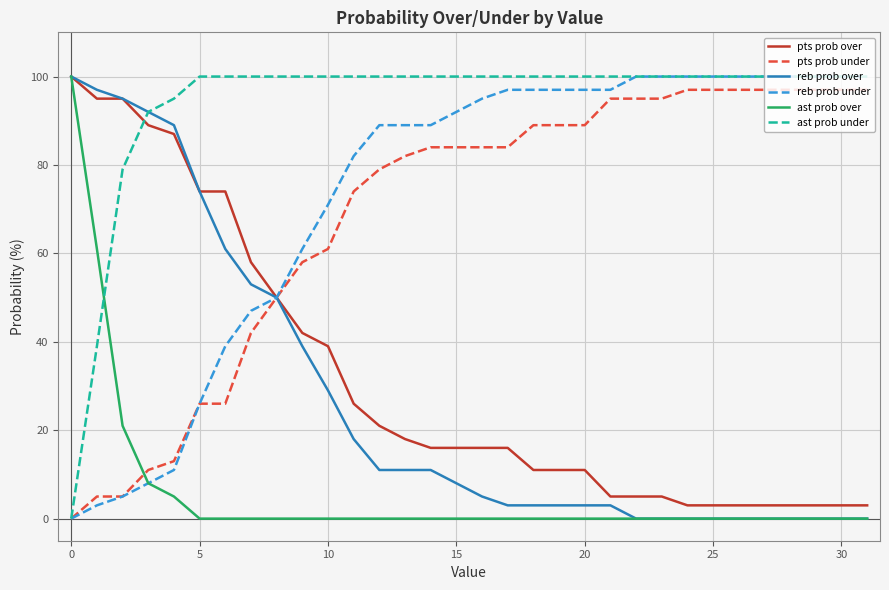

What is the highest value of the reb prob over series?

100